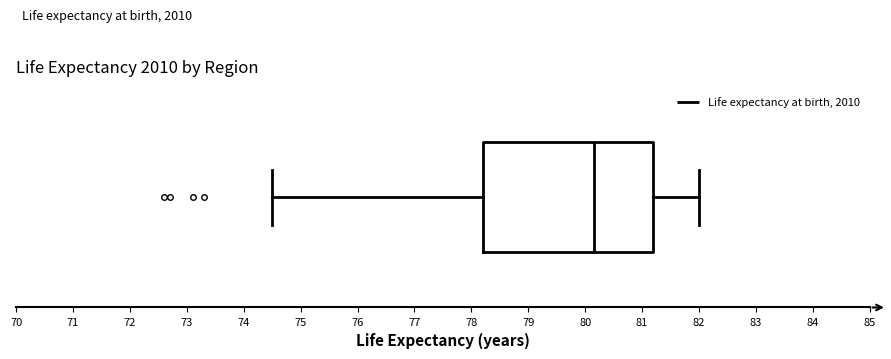

Transcribe this box plot: give where the median line is, the range the box spans, and where the two whiskers end, as read against the x-axis. The values are not printed on the chart, so give them approximately, as read against the axis.

median 80.2, box 78.2 to 81.2, whiskers 74.5 to 82.0